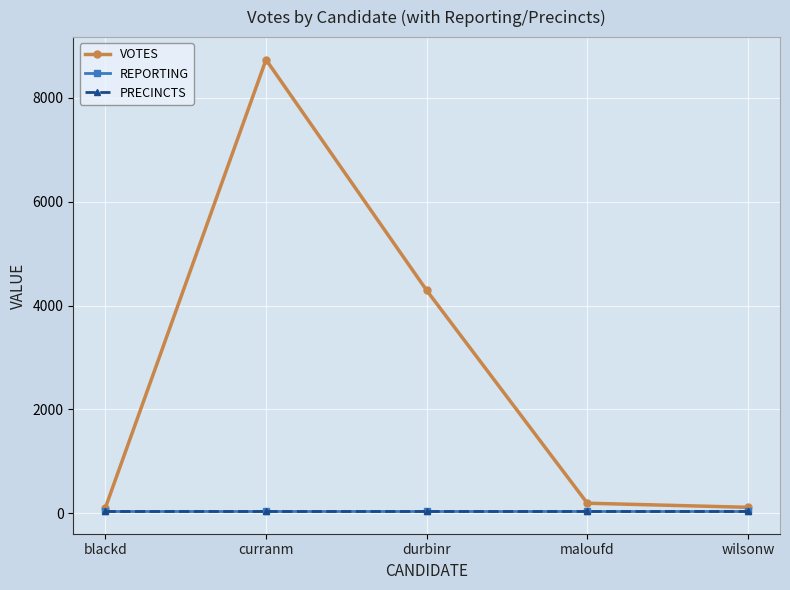

Which label corresponds to the largest value in the chart?

curranm